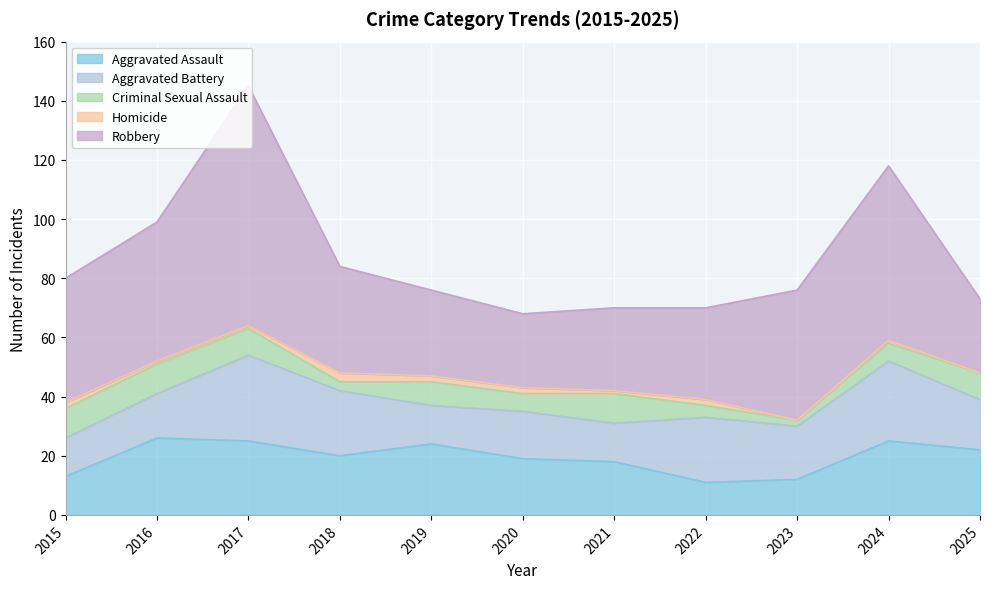

What is the maximum value shown in the chart?

81